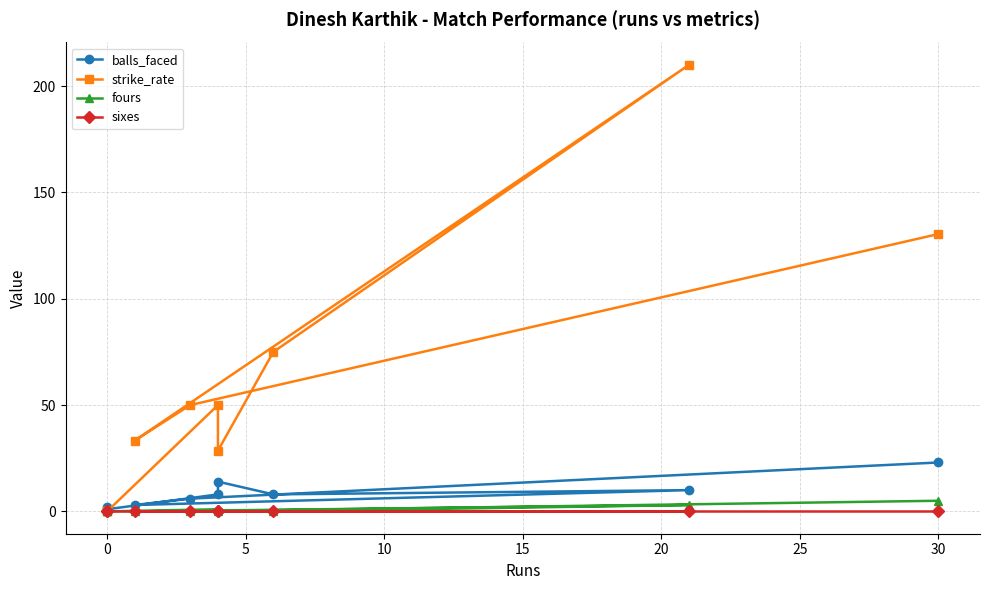

True or false: balls_faced and sixes cross at least once.

False